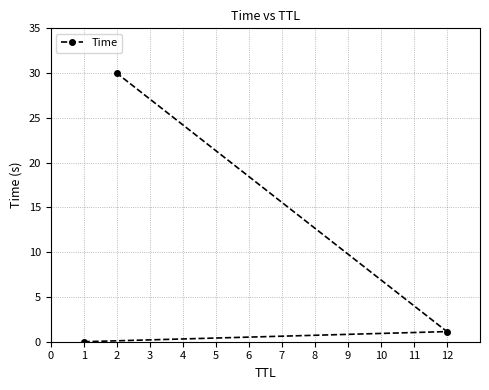

Reading left to right, list all the values displayed in this chart.

0.0	1.1	30.0